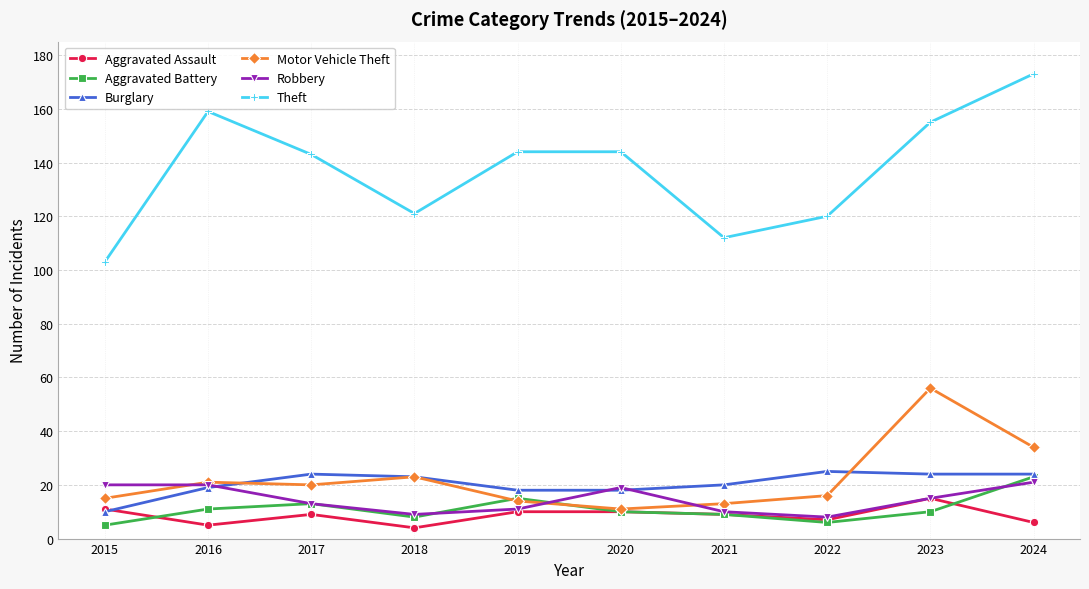

What is the difference between the second highest and second lowest values in the Robbery series?

11